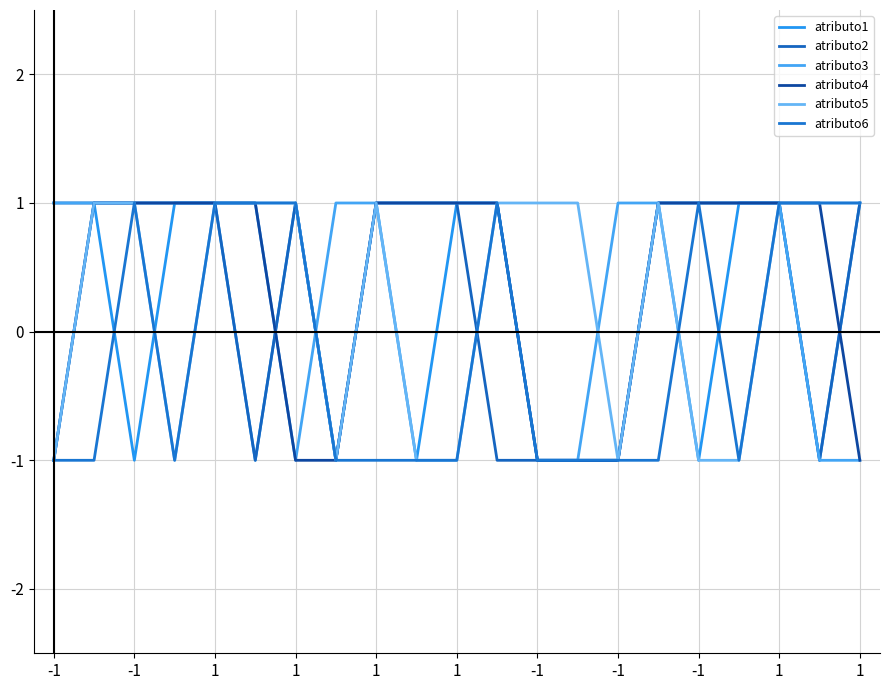

Does the chart display data point markers on the line(s)?

No